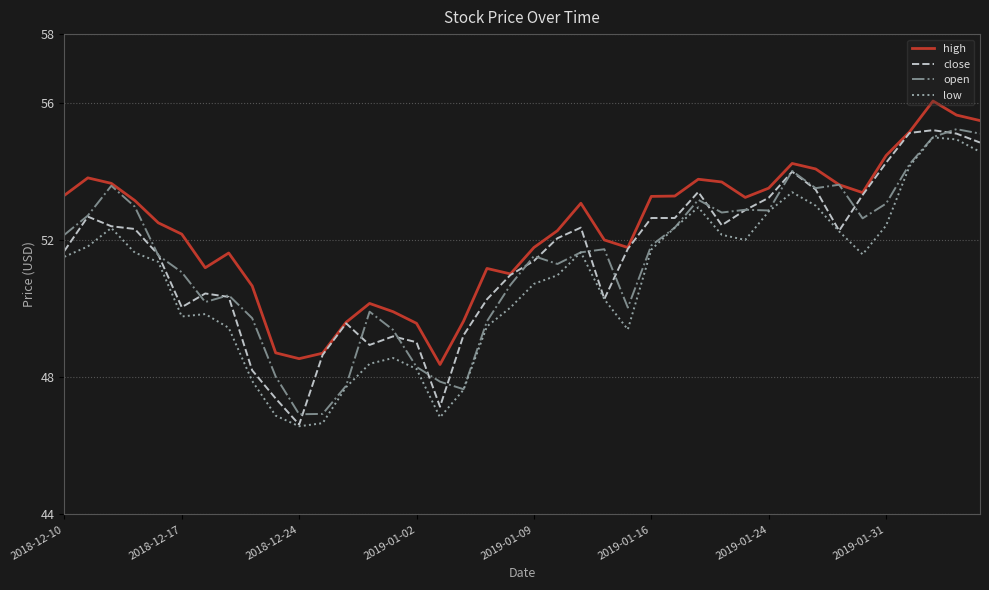

True or false: low and high cross at least once.

False